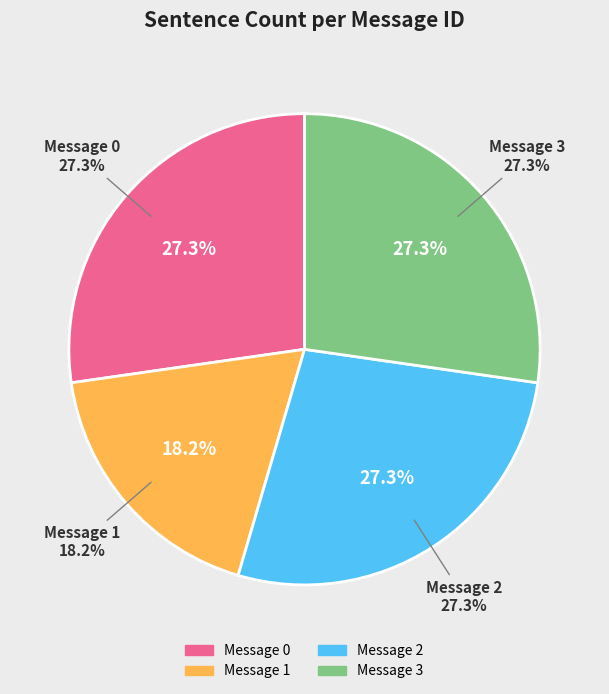

Is there a majority slice in this chart?

No